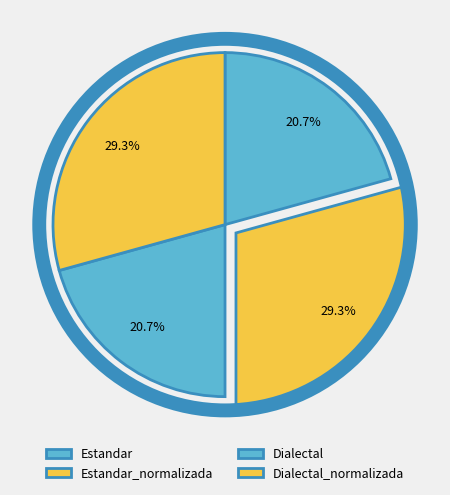

Which slice is the smallest?

Estandar